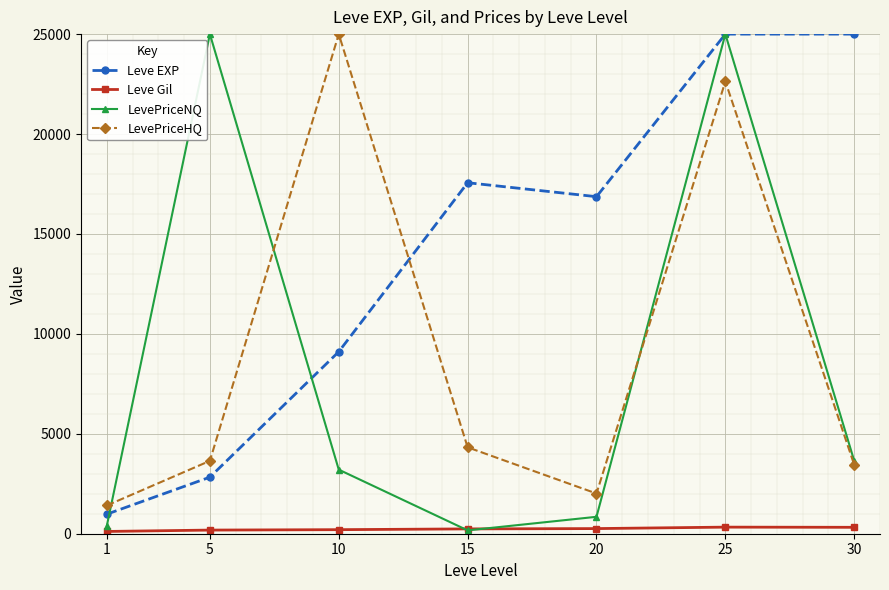

What is the value of the LevePriceHQ point at the 6th from the left?

22632.1